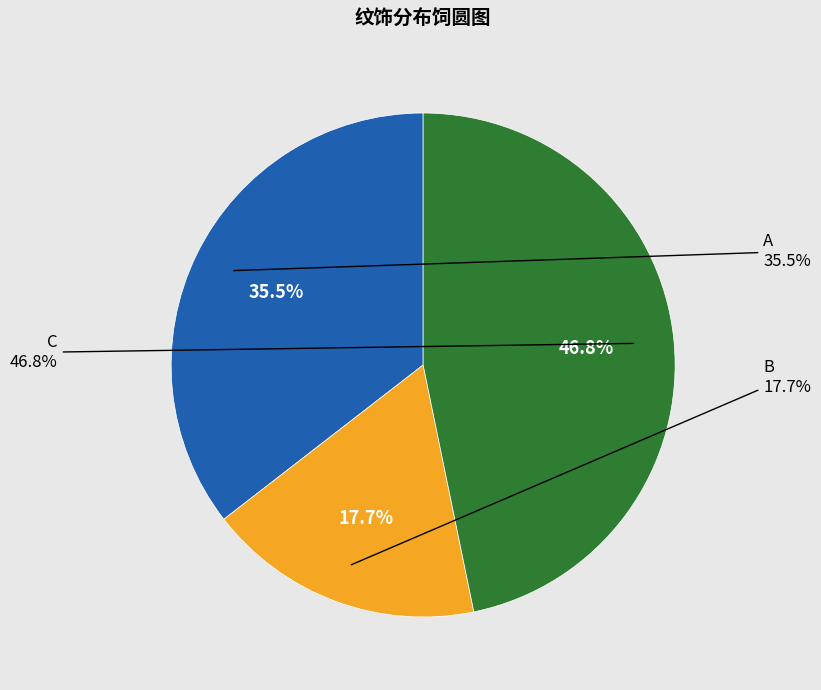

What percentage do A and C together represent?

82.3%